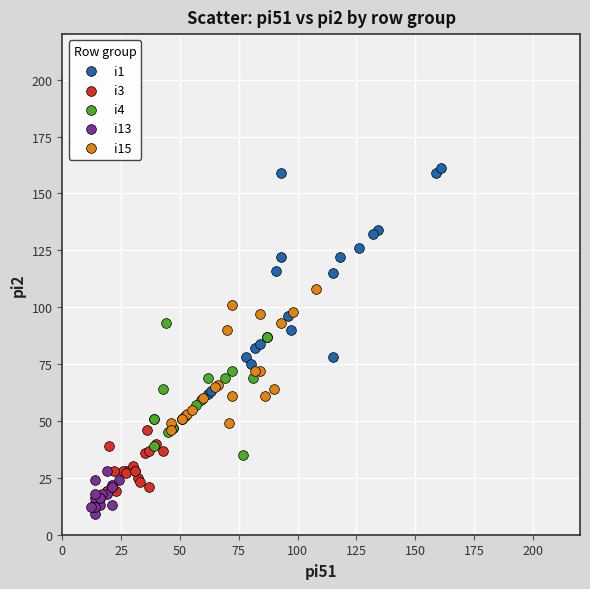

Which series contains the highest Y value?

i1